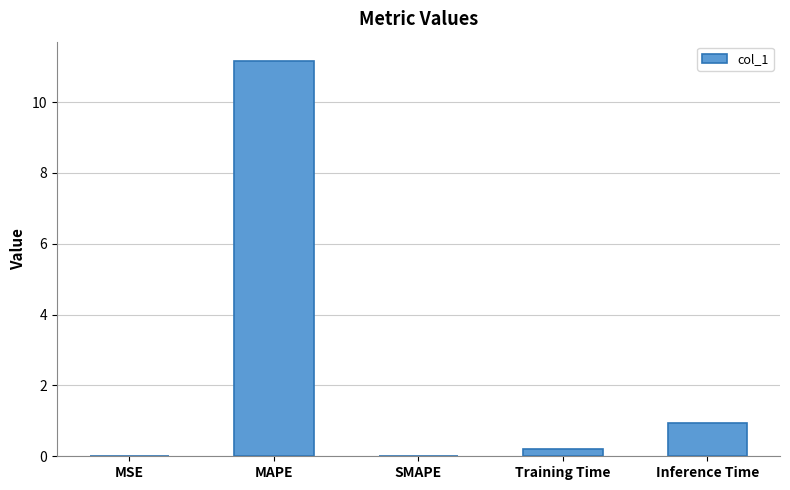

What value does the data have at Training Time?

0.2